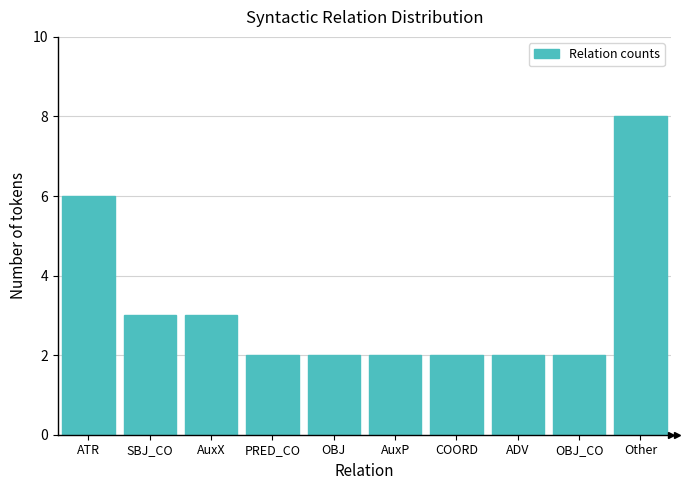

Reading left to right, what are all the values shown in this chart?

ATR=6	SBJ_CO=3	AuxX=3	PRED_CO=2	OBJ=2	AuxP=2	COORD=2	ADV=2	OBJ_CO=2	Other=8